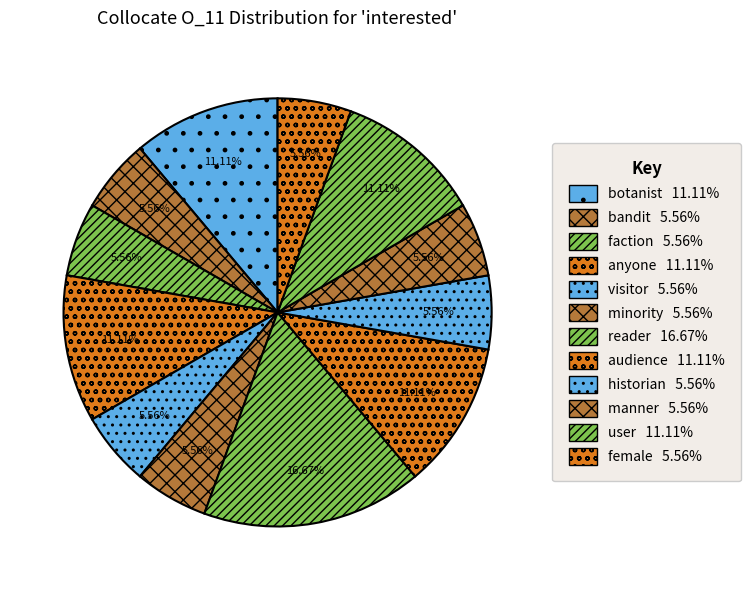

Between visitor and manner, which is larger?

visitor